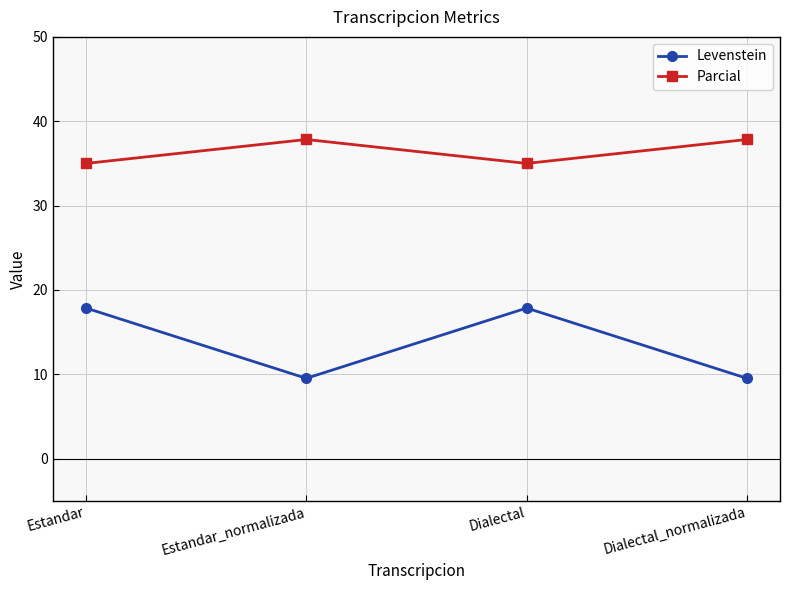

What is the difference between the highest and lowest values at Dialectal?

17.1